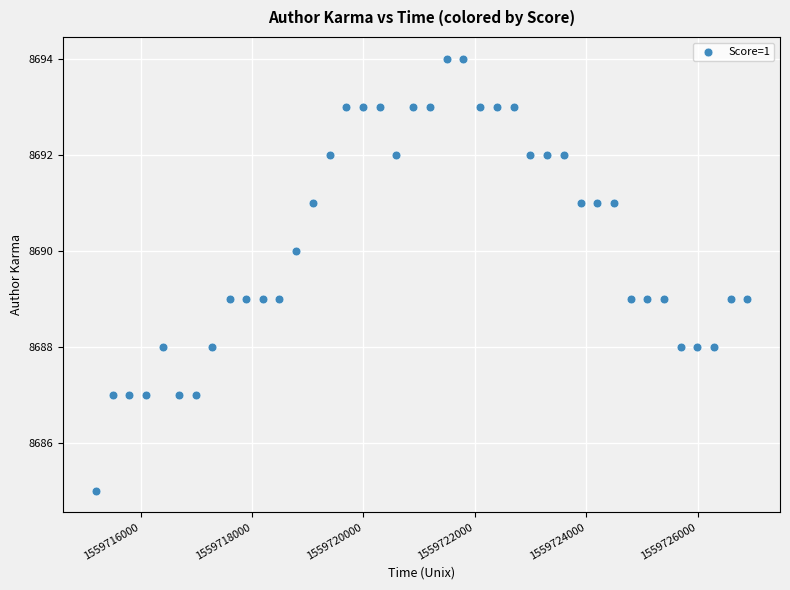

What is the range of Y values (max minus min)?

9